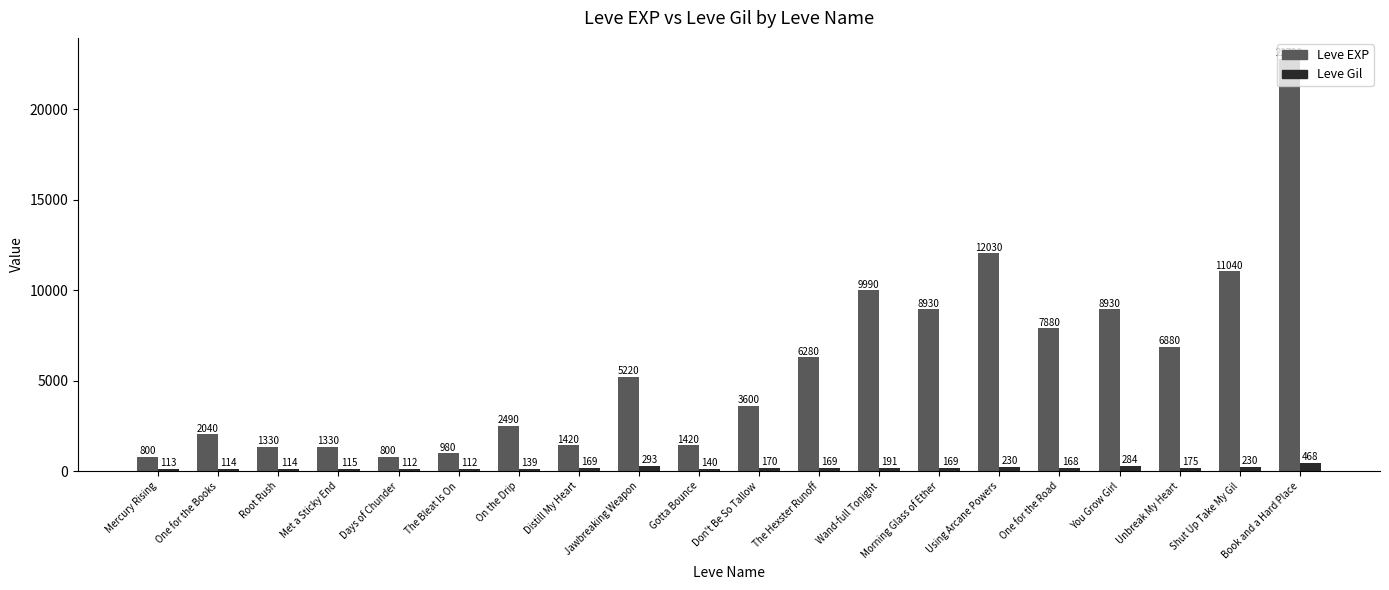

How many categories are shown in the chart?

20